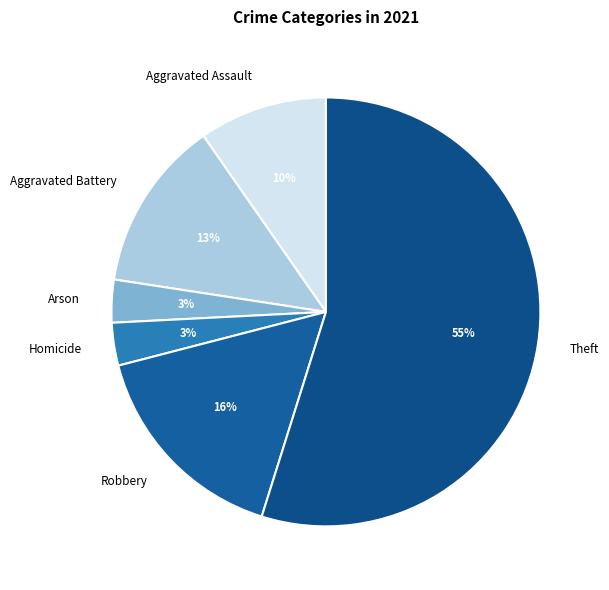

Does Aggravated Battery account for over 50% of the chart?

No